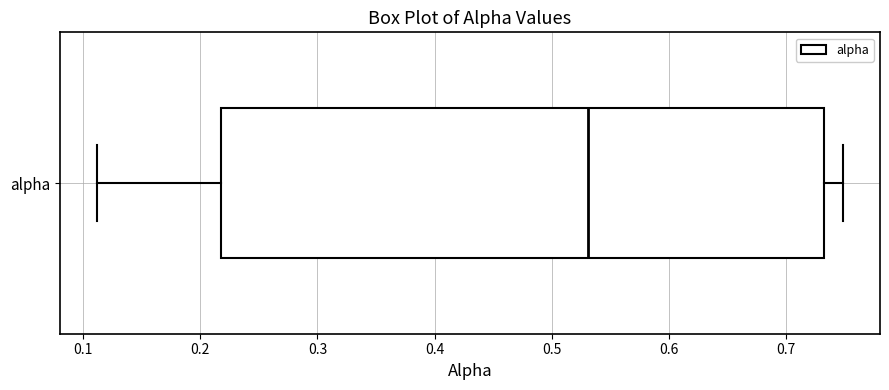

Read this box plot against the x-axis: the position of the median line, the range covered by the box, and the ends of both whiskers. The values are not printed on the chart, so give them approximately, as read against the axis.

median 0.53, box 0.22 to 0.73, whiskers 0.11 to 0.75